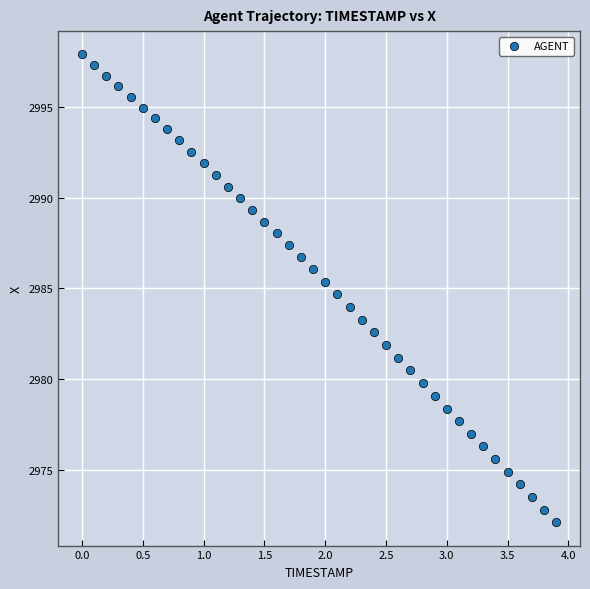

What is the range of Y values (max minus min)?

25.8